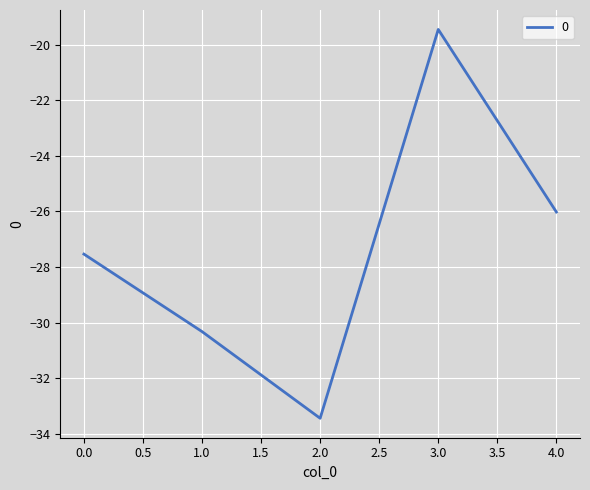

What is the change in value from 3.0 to 4.0?

-6.6